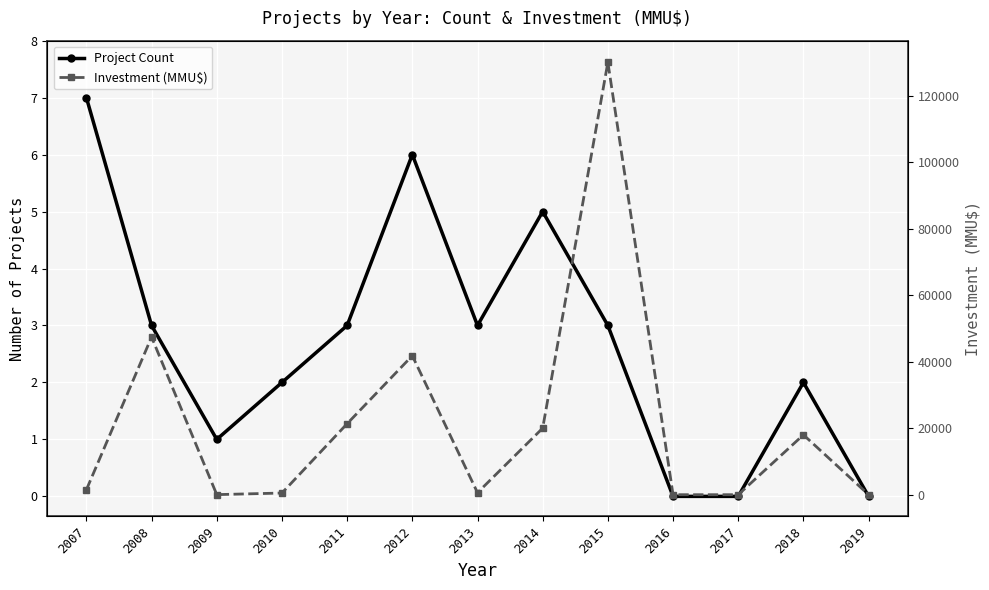

Which series changed the most between 2015 and 2018?

Investment (MMU$)